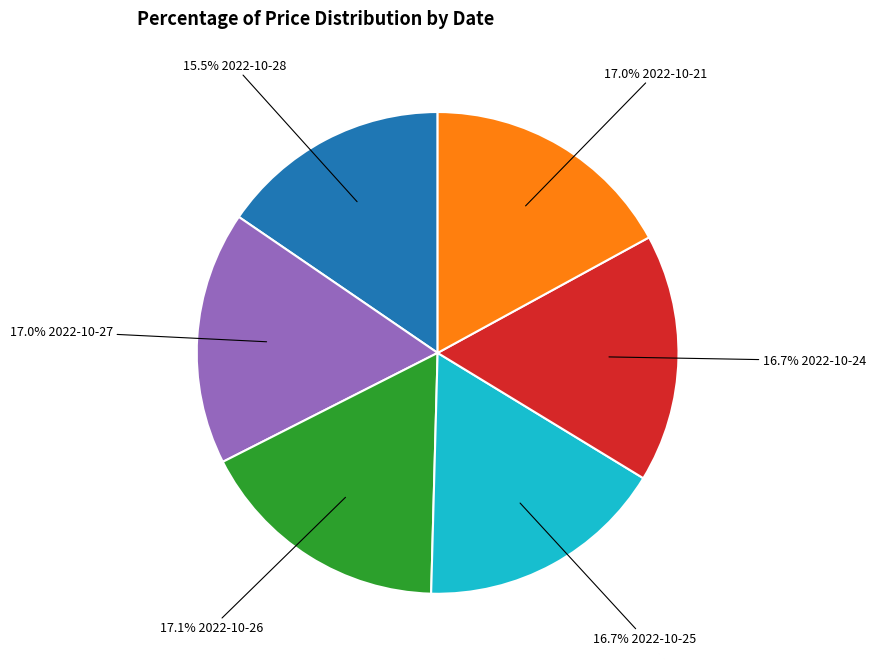

To the nearest percent, what is the difference between the largest and smallest slice percentages?

2%